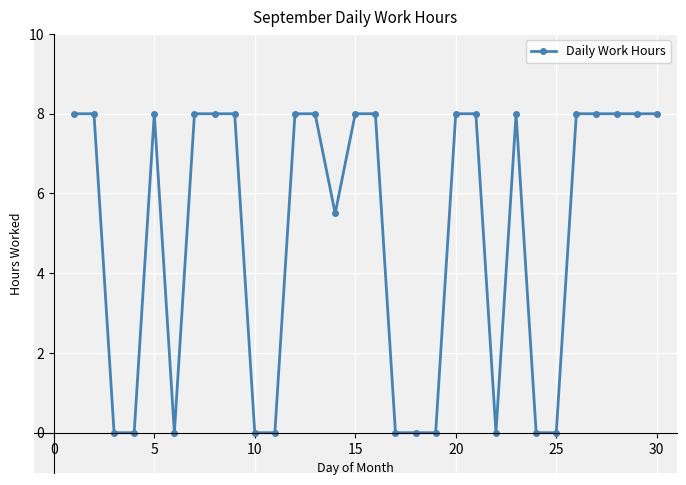

Reading left to right, what are all the values shown in this chart?

8.0	8.0	0.0	0.0	8.0	0.0	8.0	8.0	8.0	0.0	0.0	8.0	8.0	5.5	8.0	8.0	0.0	0.0	0.0	8.0	8.0	0.0	8.0	0.0	0.0	8.0	8.0	8.0	8.0	8.0